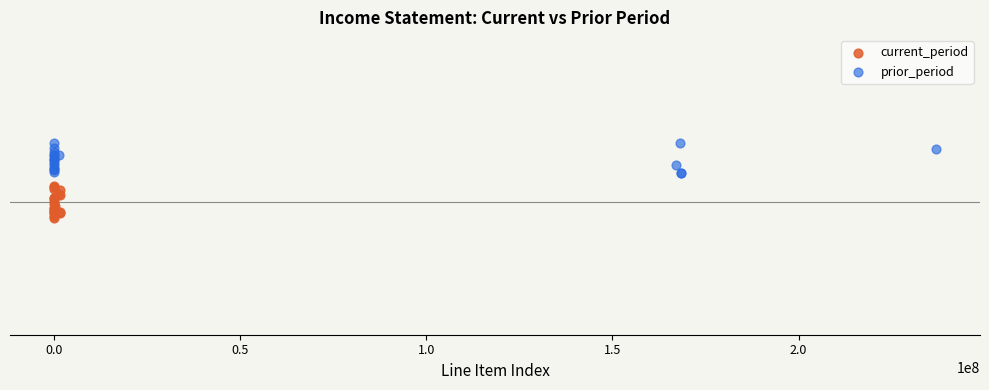

Which series contains the highest Y value?

prior_period